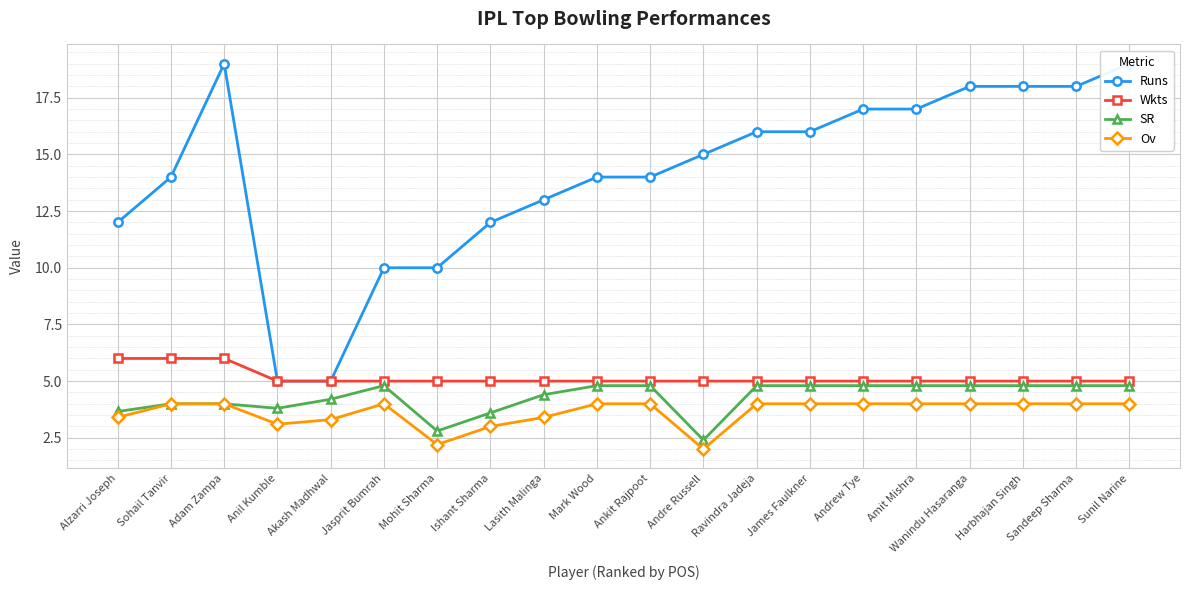

Count the Wkts values in the range 5 to 6.

20